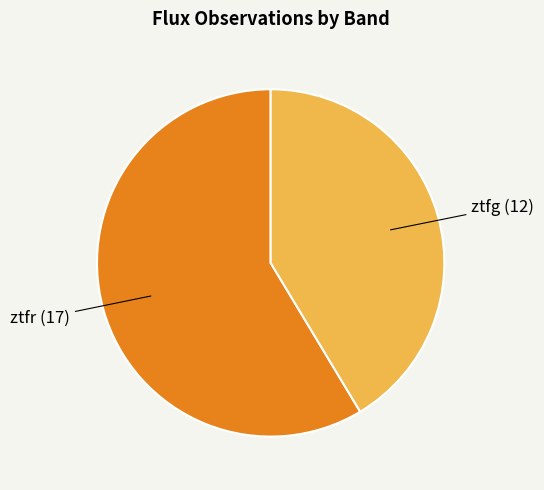

How many segments does this pie chart have?

2